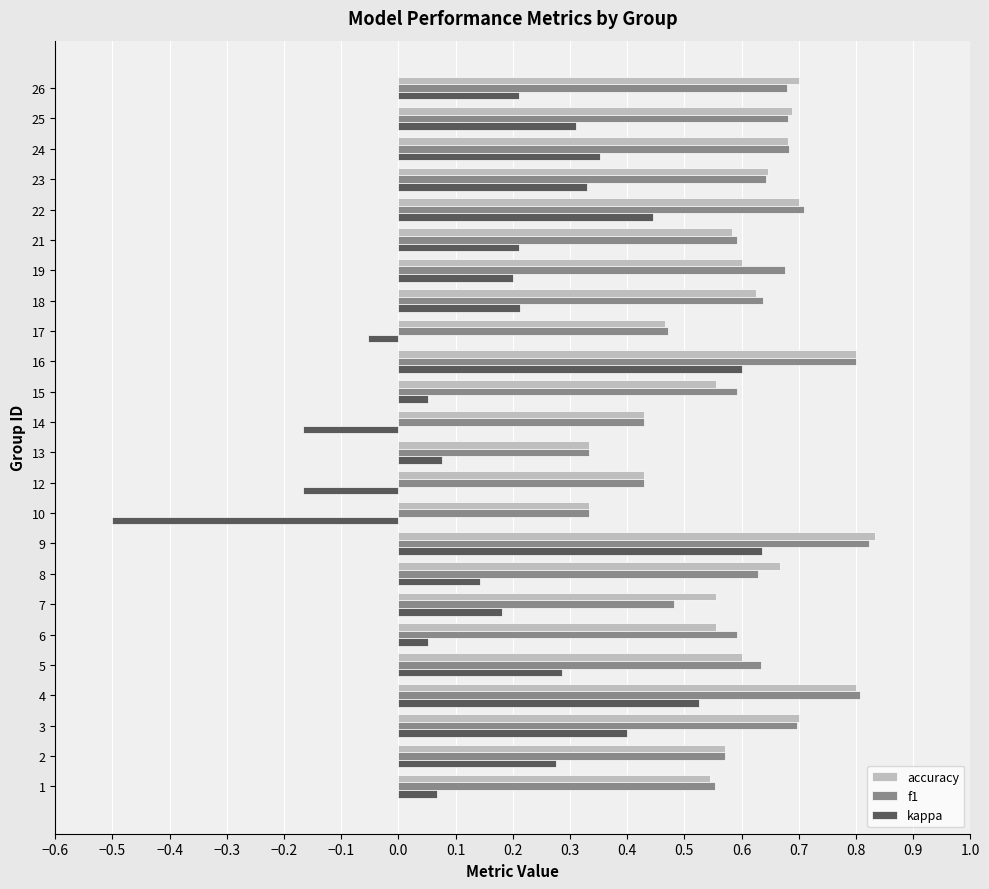

True or false: accuracy has a value of 1.1 at 22.

False